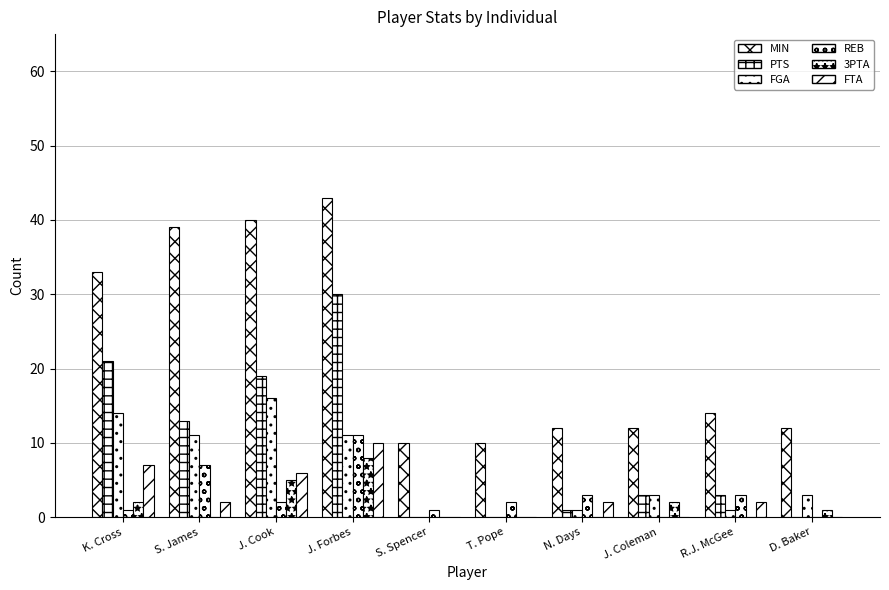

True or false: REB has a value of 0 at J. Coleman.

True